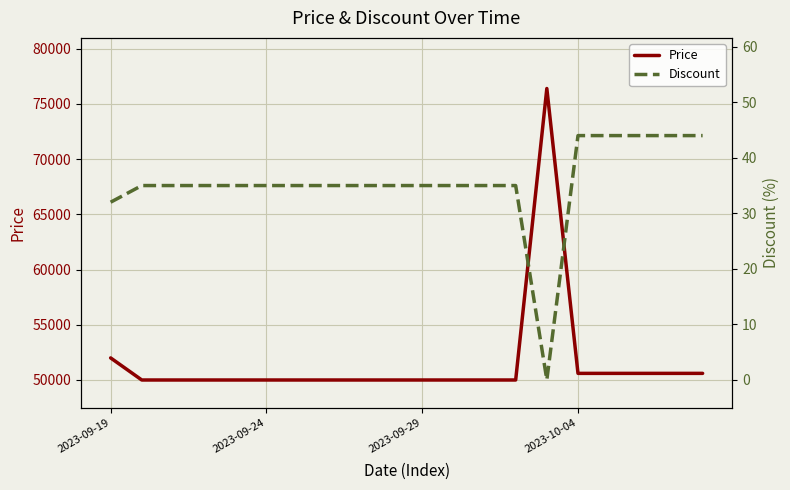

How many lines are shown in the chart?

2